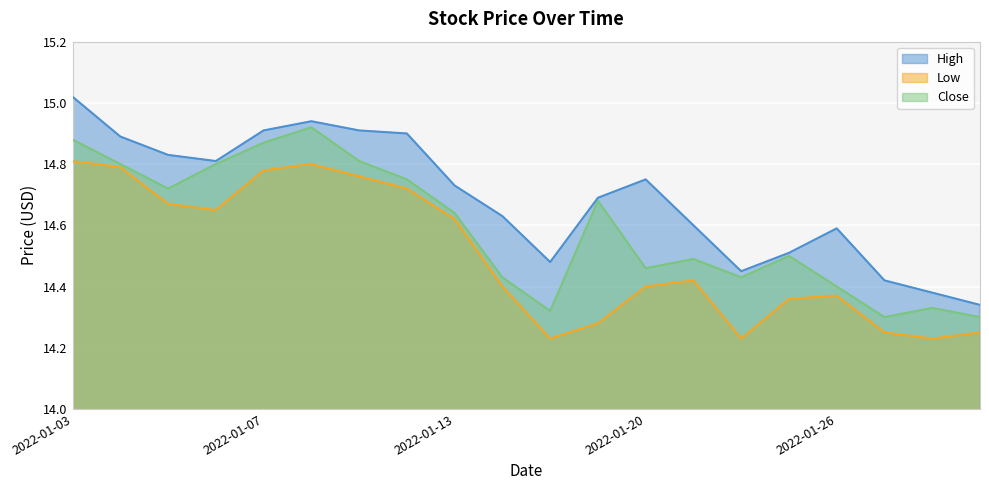

How many lines are shown in the chart?

3